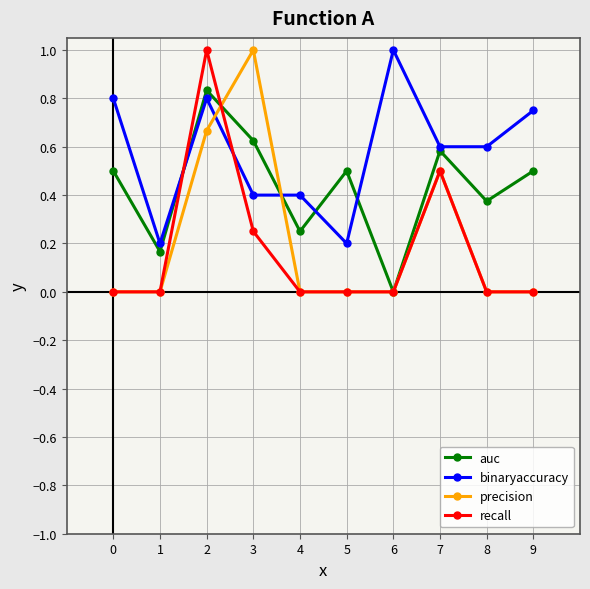

What are all the series names shown in the legend?

auc, binaryaccuracy, precision, recall